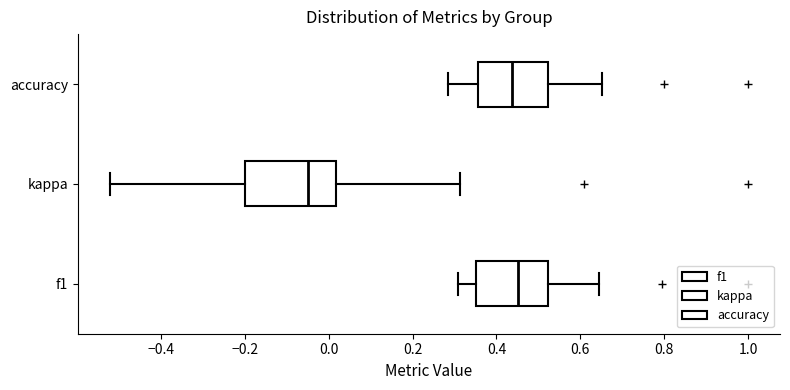

Reading bottom to top, transcribe this box plot: for each box, give where its median line is, the range the box spans, and where its two whiskers end, as read against the x-axis. The values are not printed on the chart, so give them approximately, as read against the axis.

f1: median 0.46, box 0.36 to 0.52, whiskers 0.30 to 0.64
kappa: median -0.04, box -0.20 to 0.02, whiskers -0.52 to 0.32
accuracy: median 0.44, box 0.36 to 0.52, whiskers 0.28 to 0.66